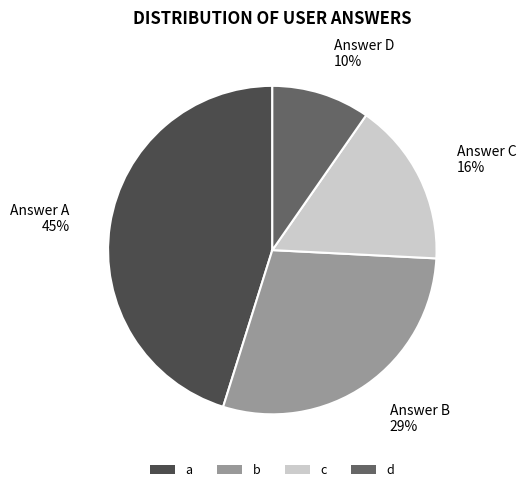

Does any single category account for the majority?

No